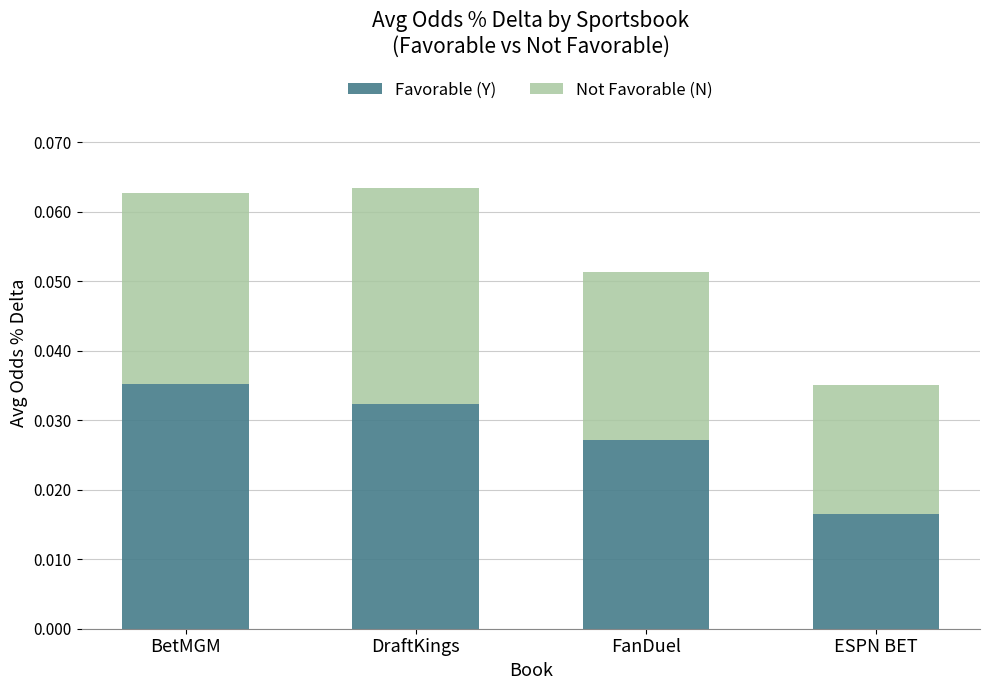

Where is Favorable (Y) nearest to the value 0?

ESPN BET